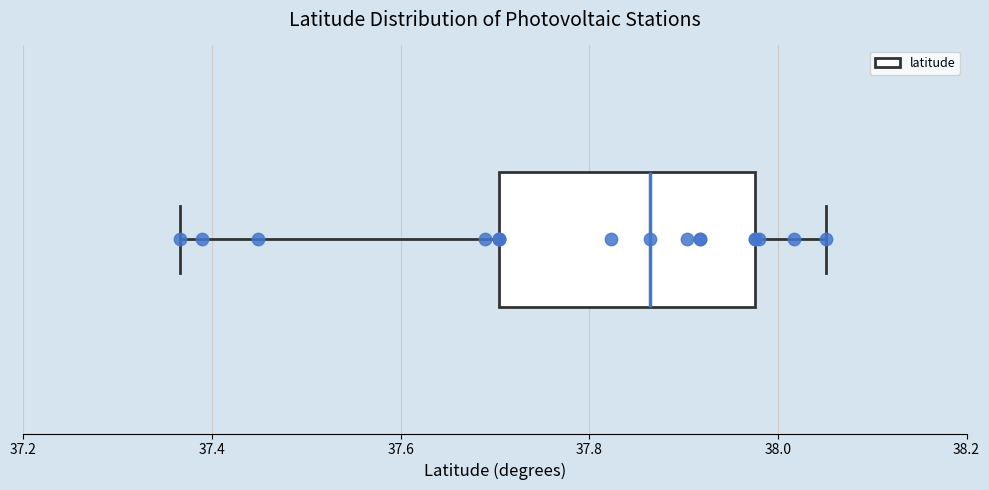

Transcribe this box plot: give where the median line is, the range the box spans, and where the two whiskers end, as read against the x-axis. The values are not printed on the chart, so give them approximately, as read against the axis.

median 37.86, box 37.70 to 37.98, whiskers 37.36 to 38.06